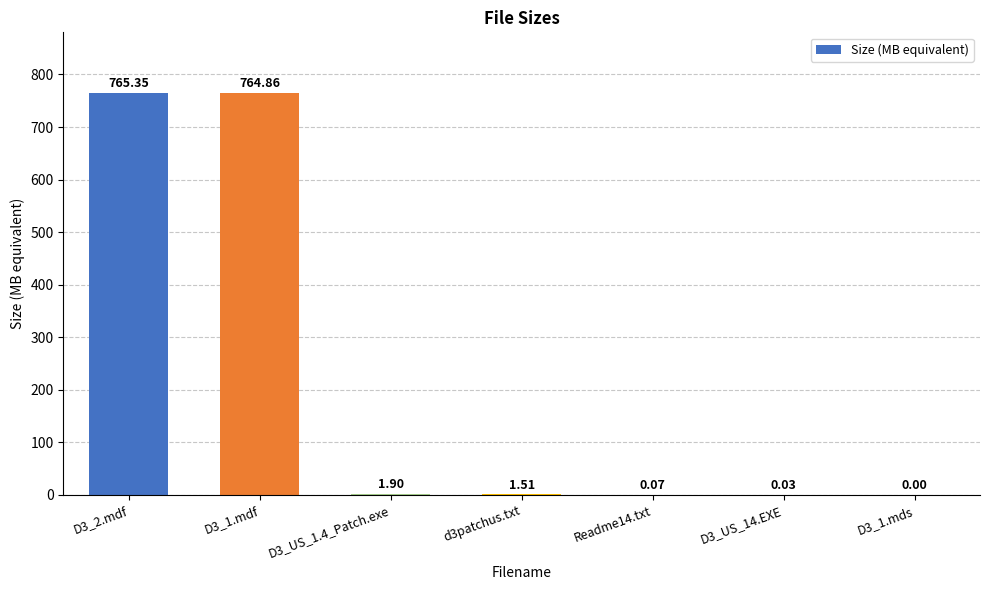

What is the change in value from D3_2.mdf to d3patchus.txt?

-763.8